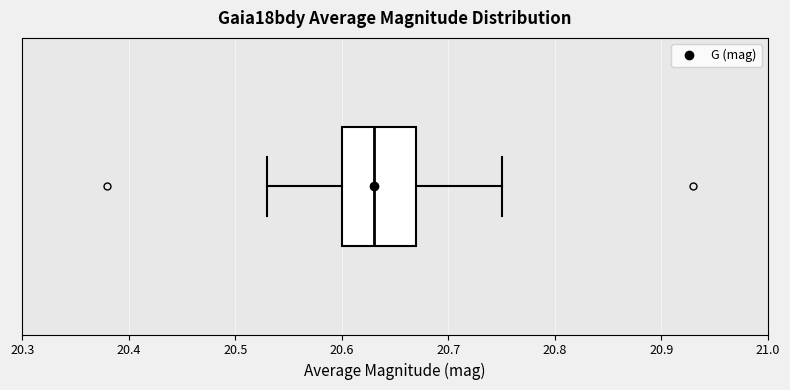

Where does the left whisker of the box end on the x-axis? The values are not printed on the chart, so give them approximately, as read against the axis.

20.53